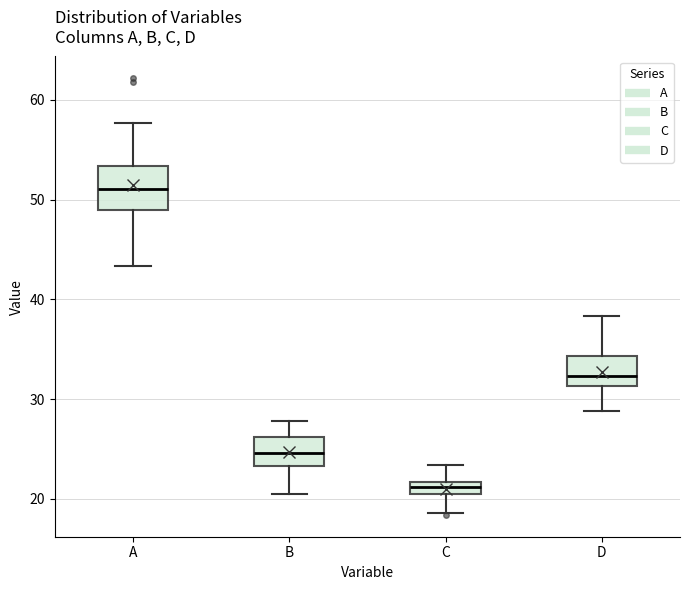

Where is the upper edge of the box for B on the y-axis? The values are not printed on the chart, so give them approximately, as read against the axis.

26